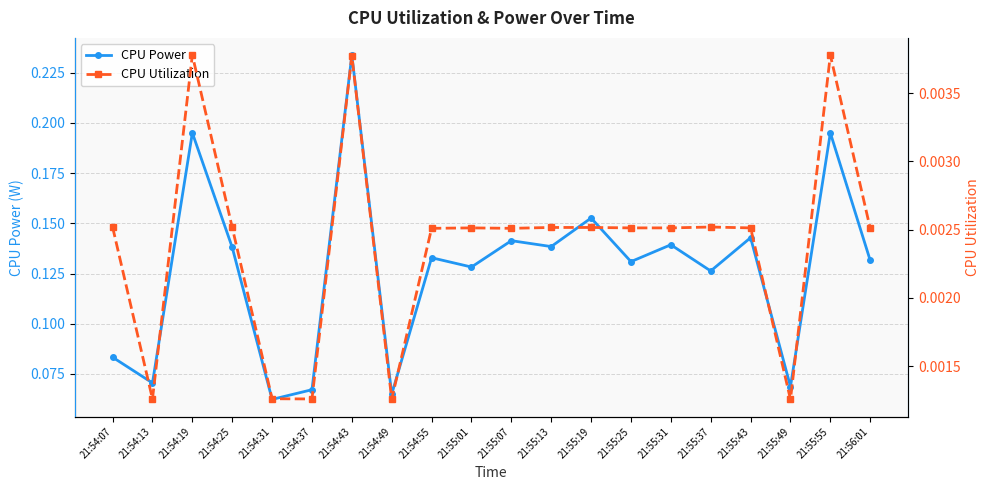

True or false: CPU Power and CPU Utilization cross at least once.

False